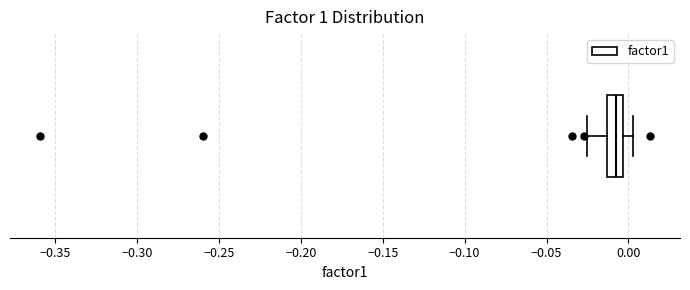

Where does the right whisker of the box end on the x-axis? The values are not printed on the chart, so give them approximately, as read against the axis.

0.005